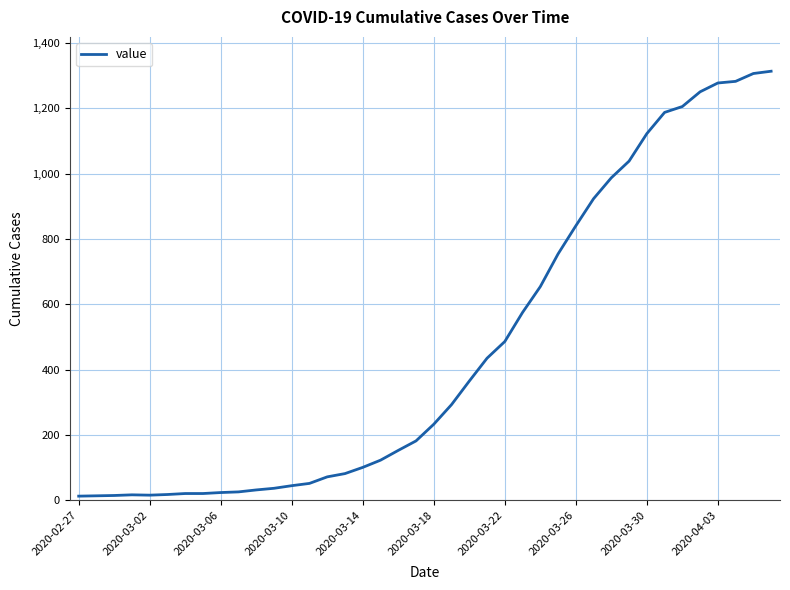

Does the chart display data point markers on the line(s)?

No